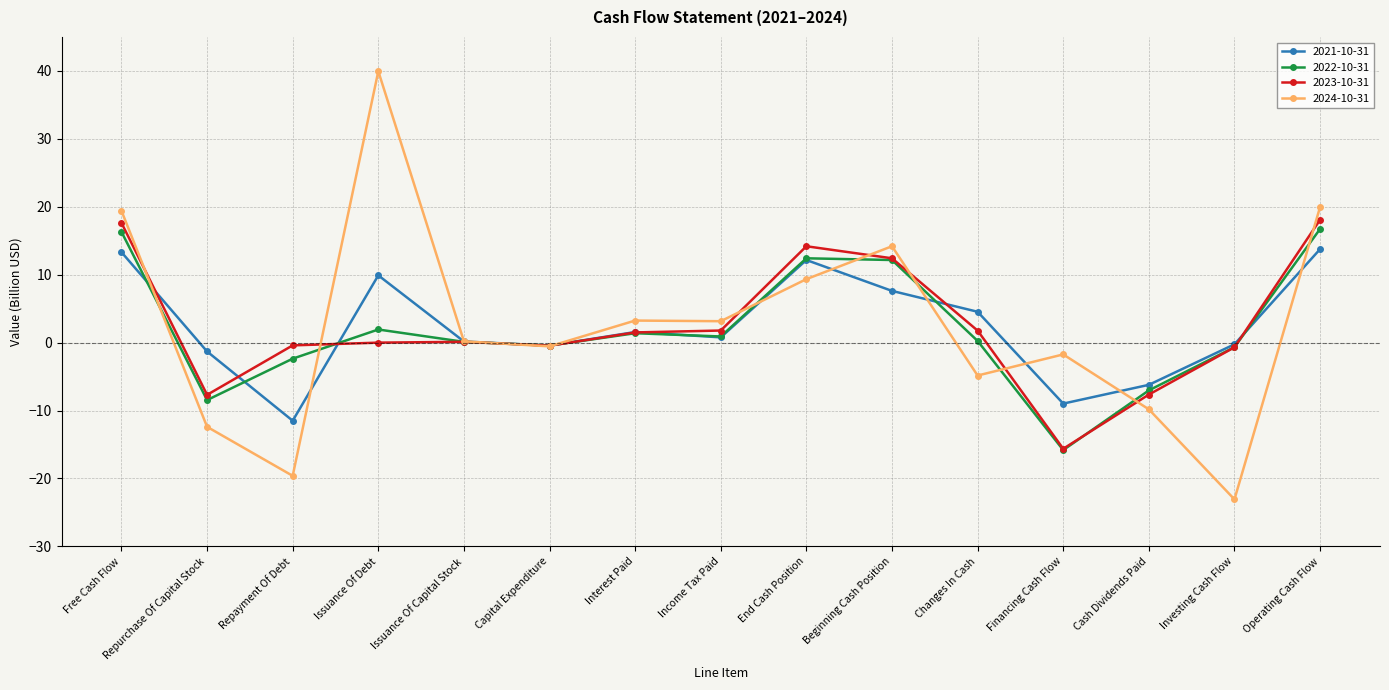

At which label does 2021-10-31 reach its minimum?

Repayment Of Debt